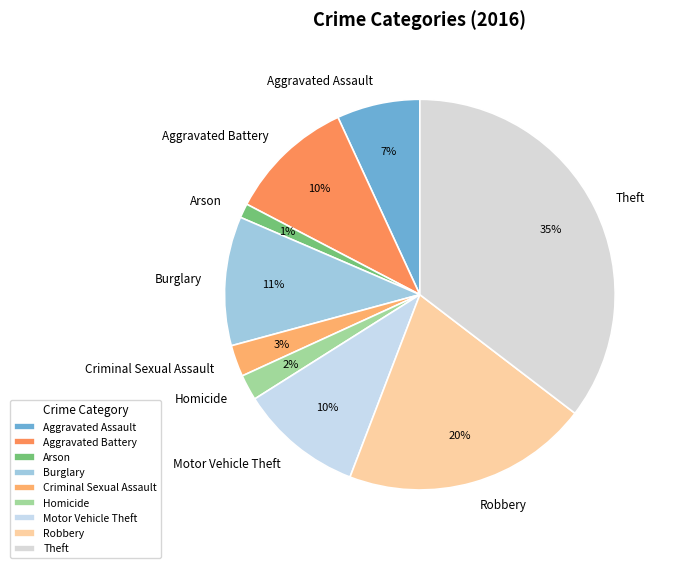

Does Motor Vehicle Theft account for over 50% of the chart?

No